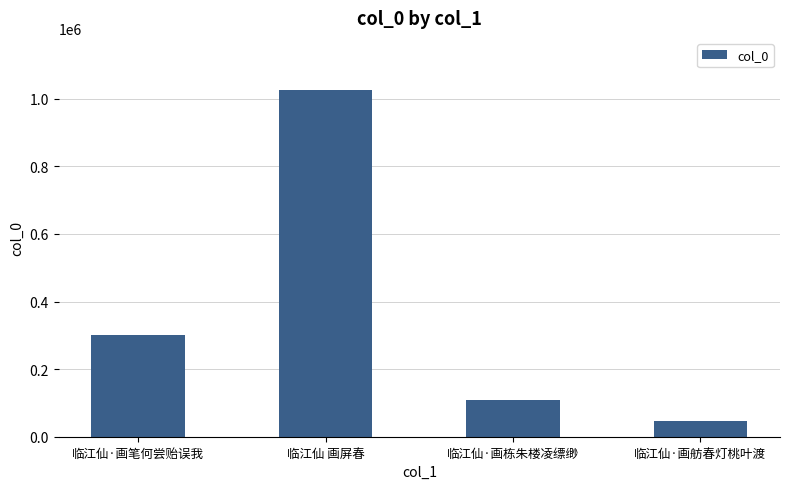

Approximately how many times larger is the value at 临江仙 画屏春 compared to 临江仙·画栋朱楼凌缥缈?

9.3